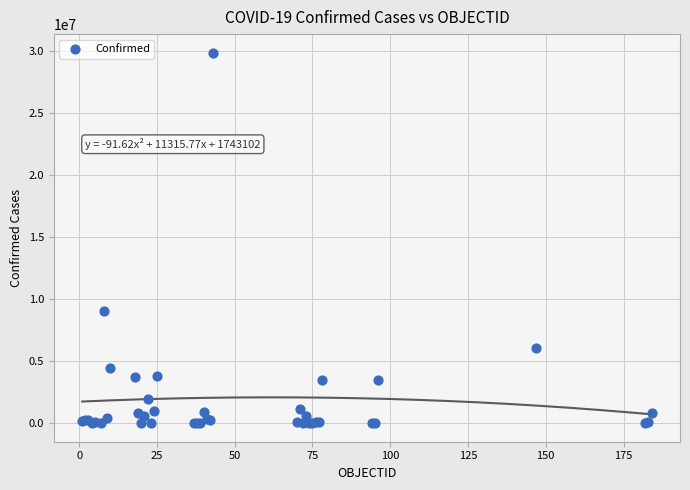

What Y value in the scatter plot is closest to 14947250?

9032162